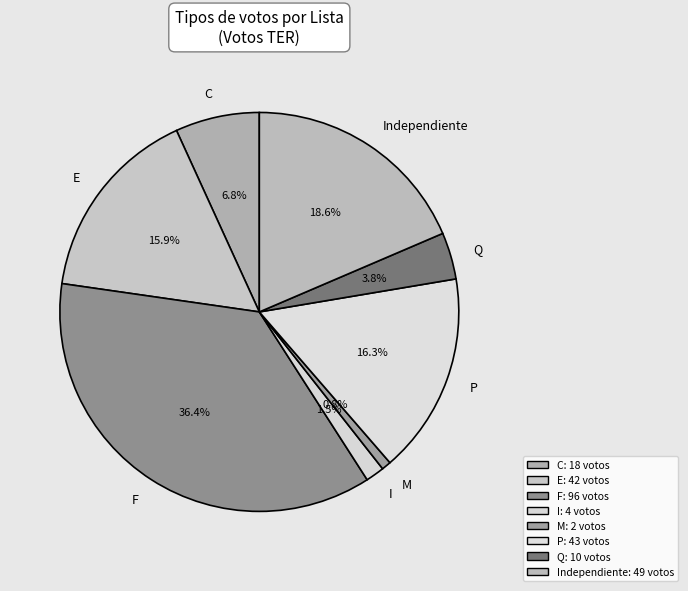

Which category has the biggest portion of the pie?

F